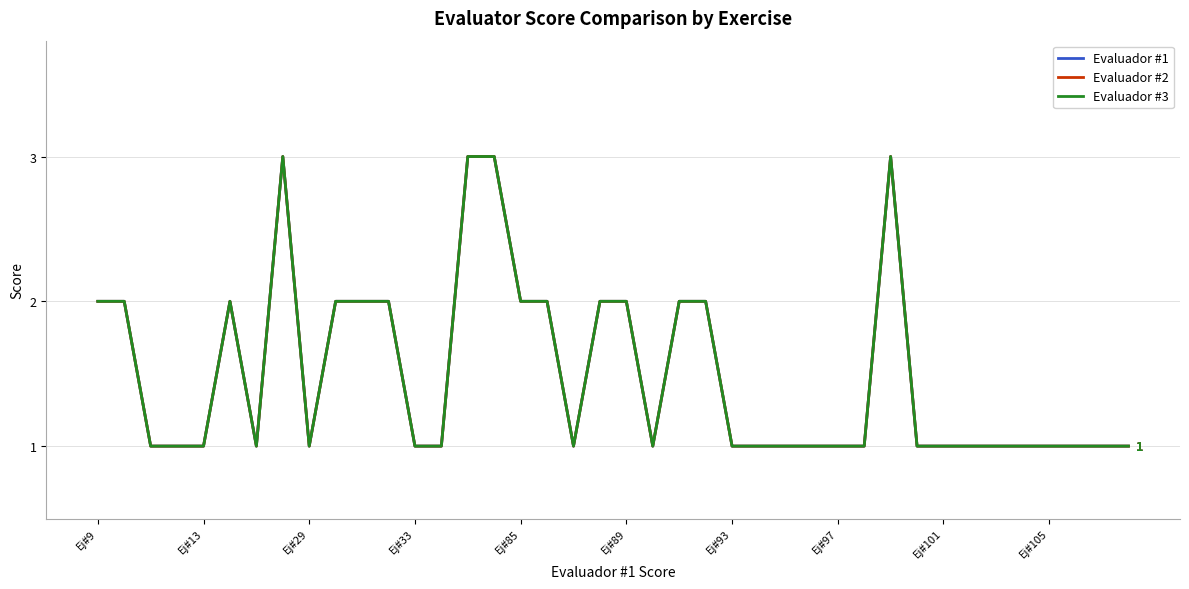

What is the label of the 29th point from the right?

11